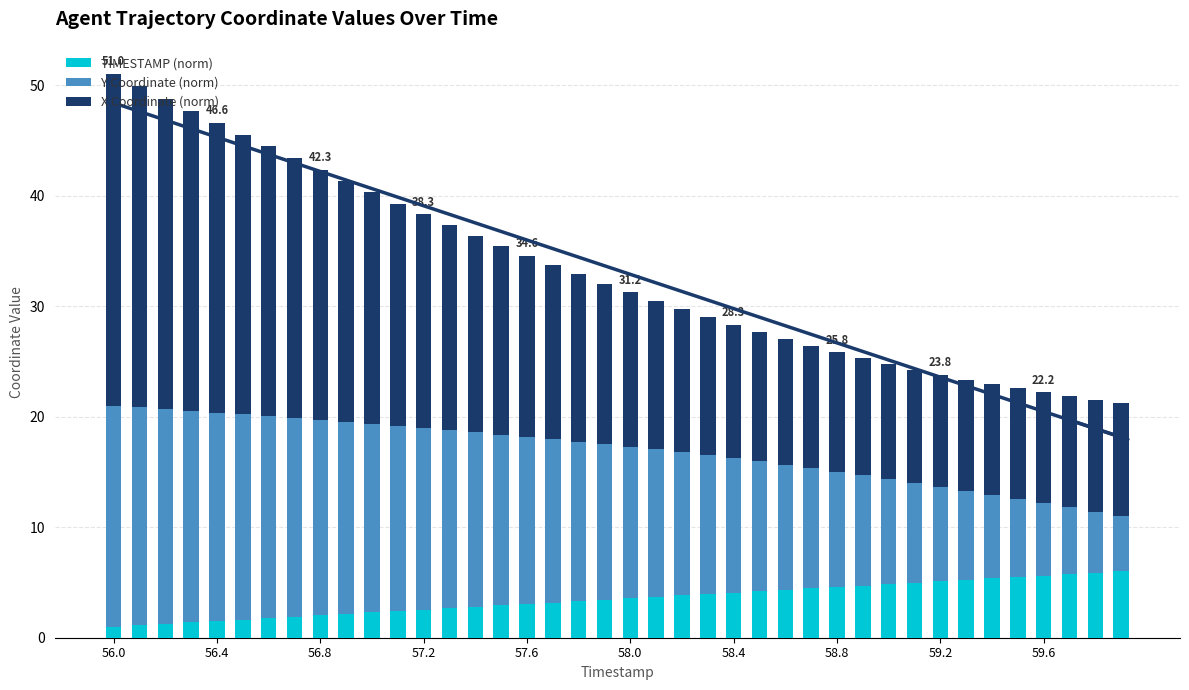

What position from the right is 19?

21